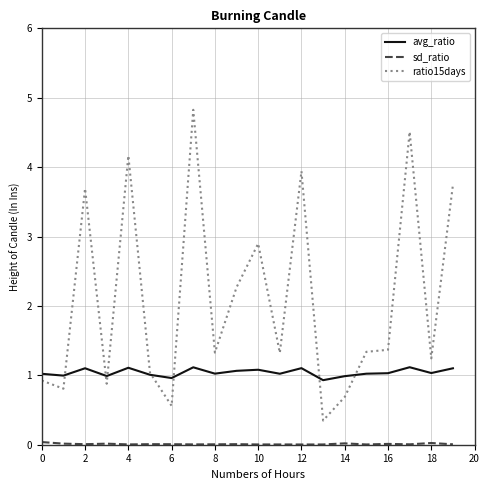

Is this an area chart (filled region under the line)?

No